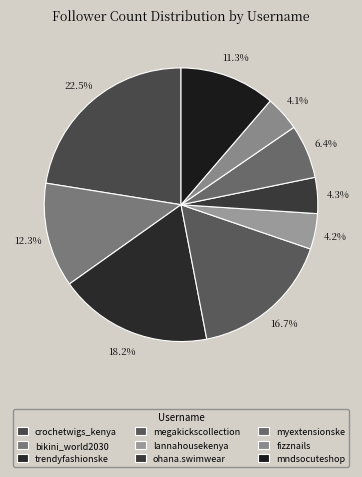

To the nearest percent, what portion does myextensionske represent?

6%